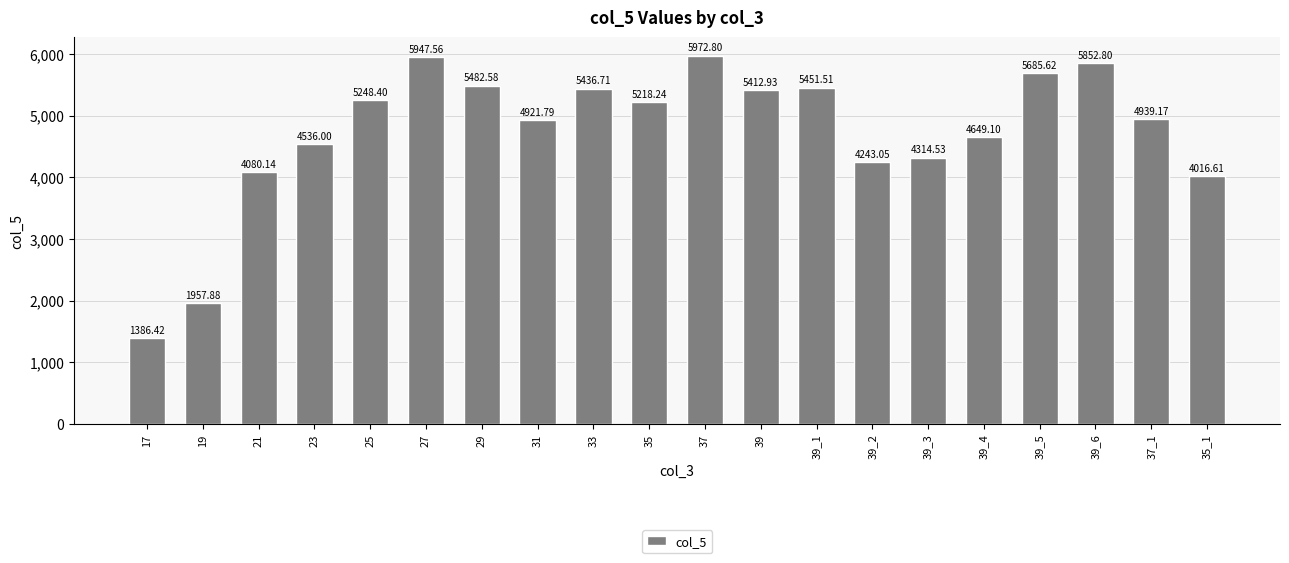

What is the label of the 17th bar from the right?

23